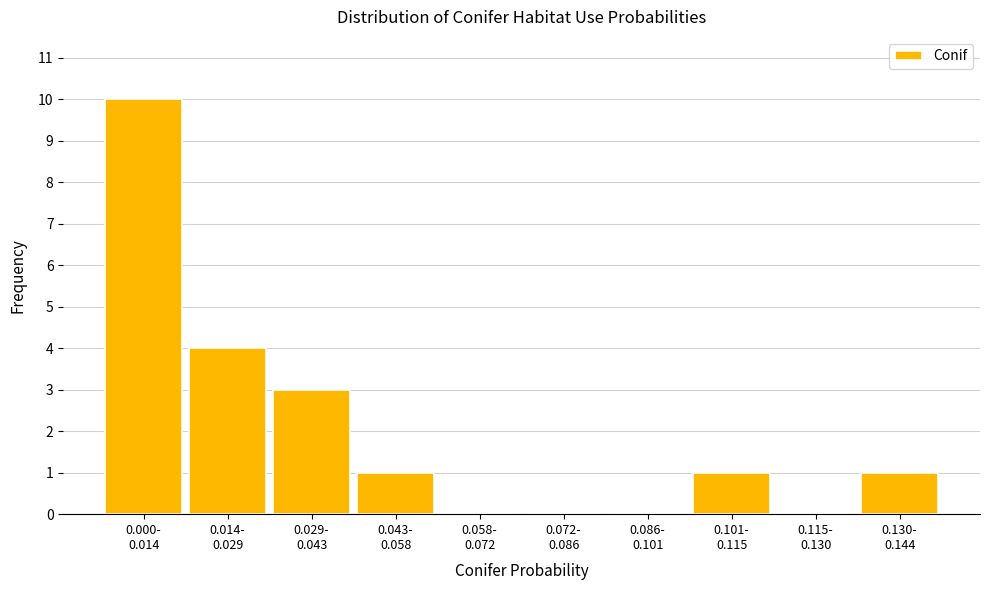

What is the sum of all values?

20